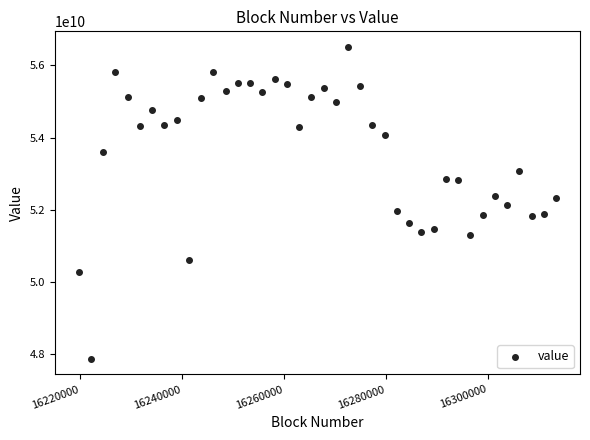

What is the range of Y values (max minus min)?

8641244046